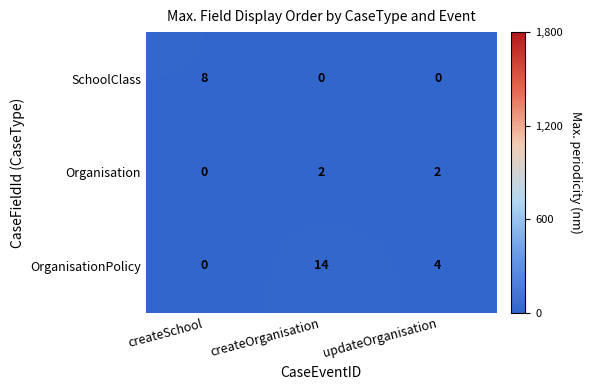

Which series has the largest total across all categories?

OrganisationPolicy